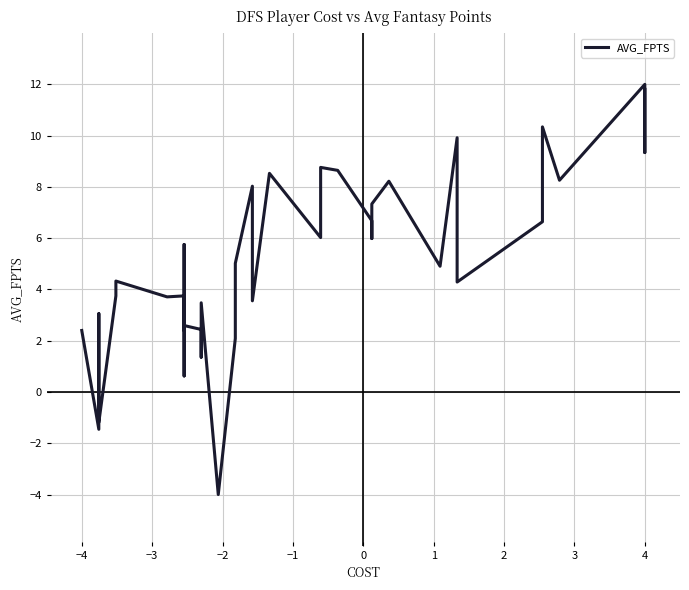

How many interior local valleys (lower than both neighbors) does the data have?

14